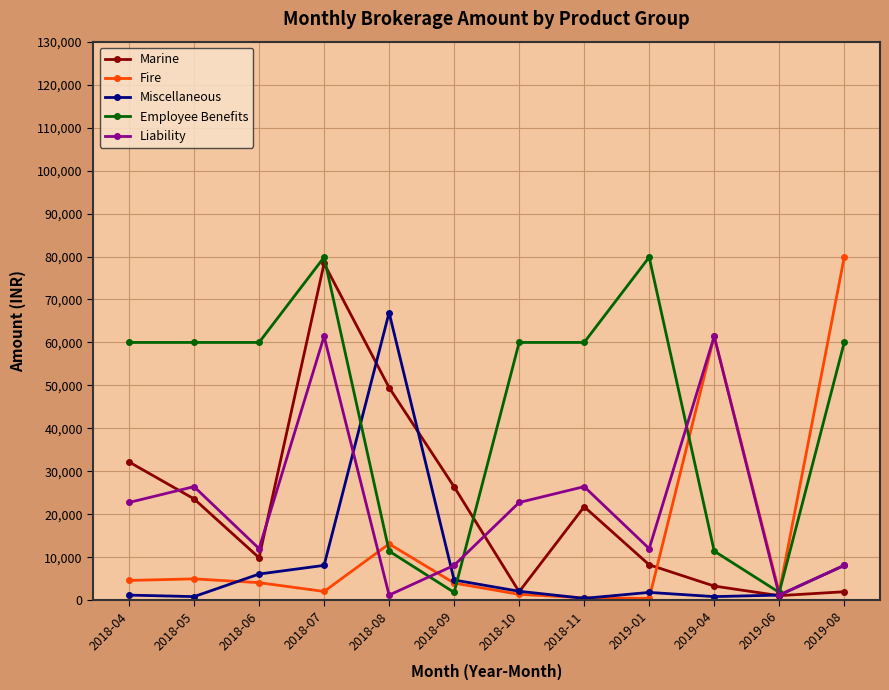

What is the maximum value shown in the chart?

79833.6